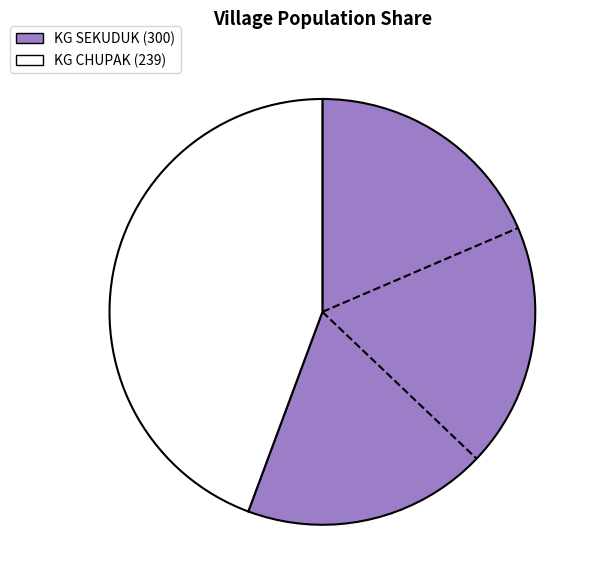

Combined, do KG CHUPAK and KG SEKUDUK account for over 50%?

Yes